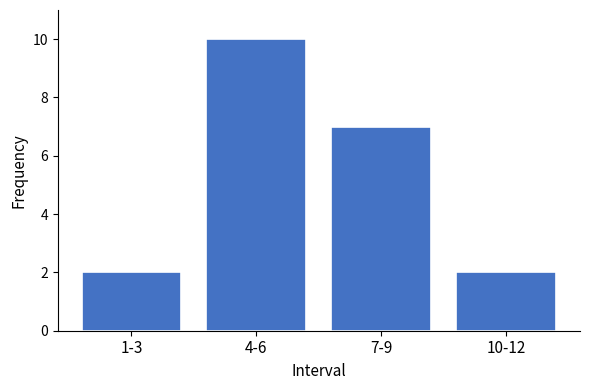

Reading left to right, list all the values displayed in this chart.

1-3=2	4-6=10	7-9=7	10-12=2